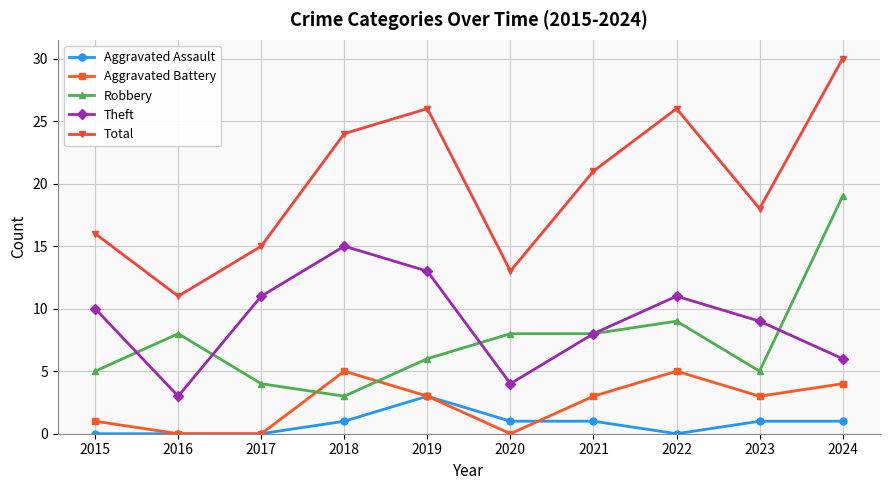

Is this an area chart (filled region under the line)?

No